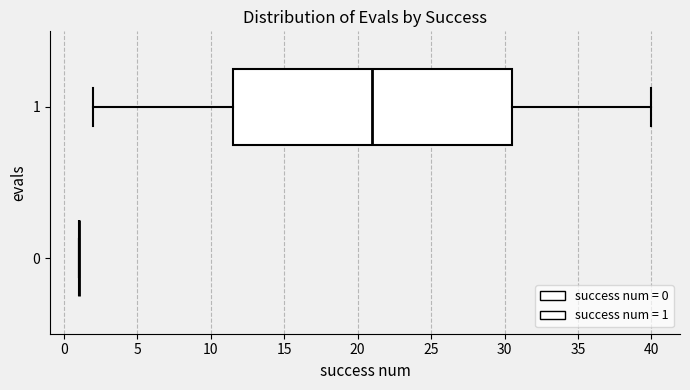

Reading bottom to top, read every box against the x-axis: the position of its median line, the range the box covers, and the ends of its whiskers. The values are not printed on the chart, so give them approximately, as read against the axis.

0: box collapsed to a line at 1.0, whiskers 1.0 to 1.0
1: median 21.0, box 11.5 to 30.5, whiskers 2.0 to 40.0